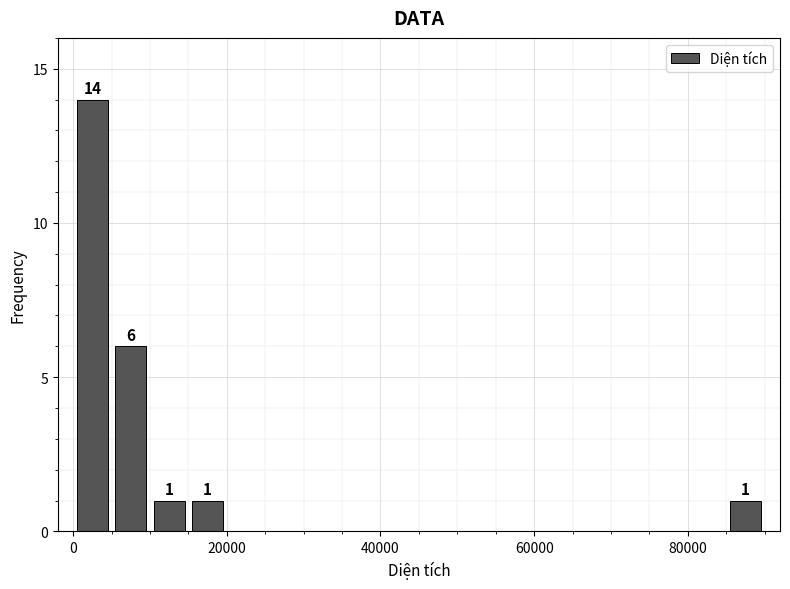

Around what value on the x-axis is the tallest bar? Give the approximate position of its centre, as read against the axis.

2000